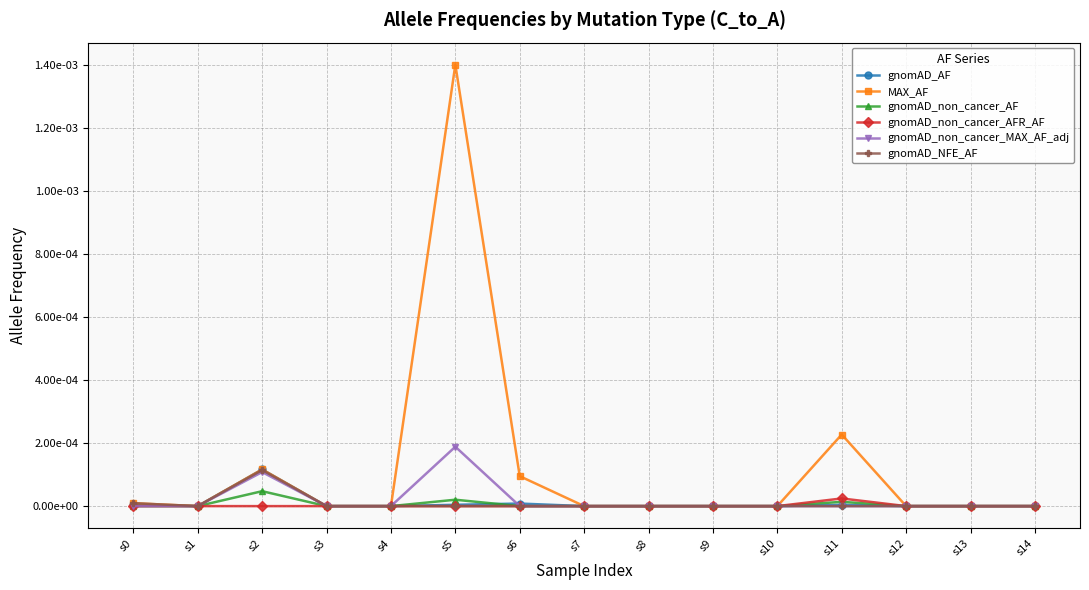

What are all the series names shown in the legend?

gnomAD_AF, MAX_AF, gnomAD_non_cancer_AF, gnomAD_non_cancer_AFR_AF, gnomAD_non_cancer_MAX_AF_adj, gnomAD_NFE_AF